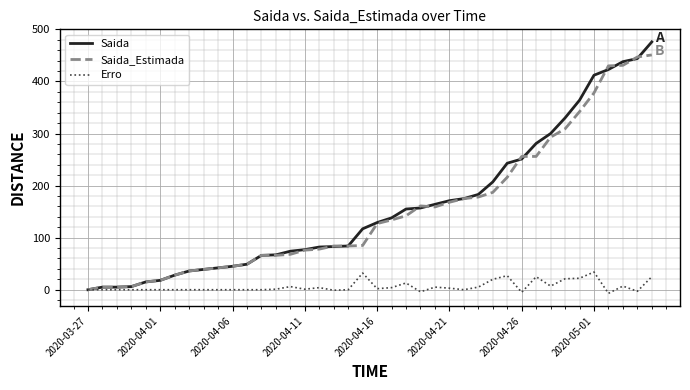

Which series has the largest total across all categories?

Saida